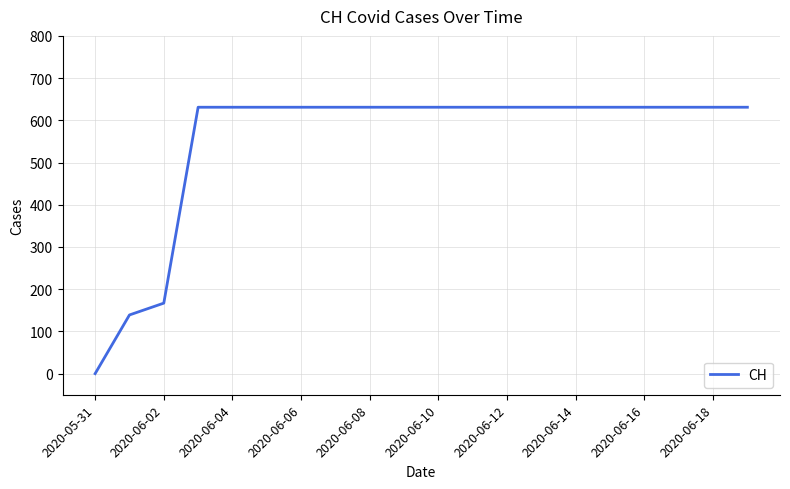

What is the difference between the second highest and minimum values?

631